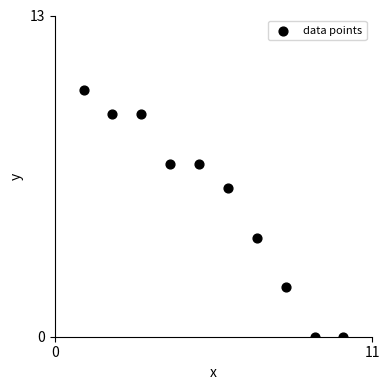

What is the average Y value?

5